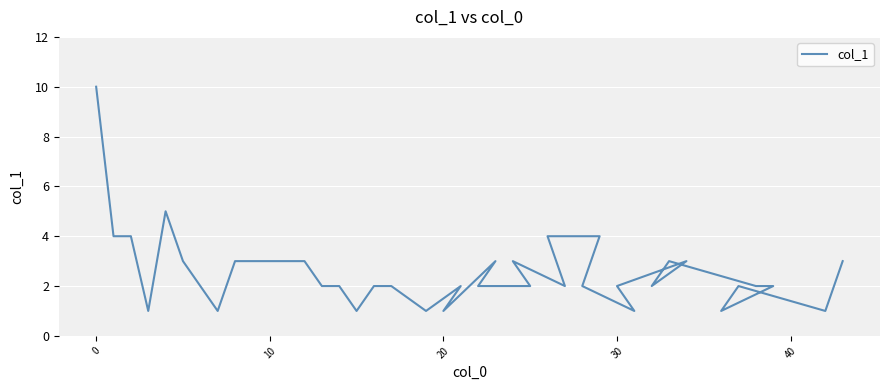

What is the label of the 31st point from the left?

30